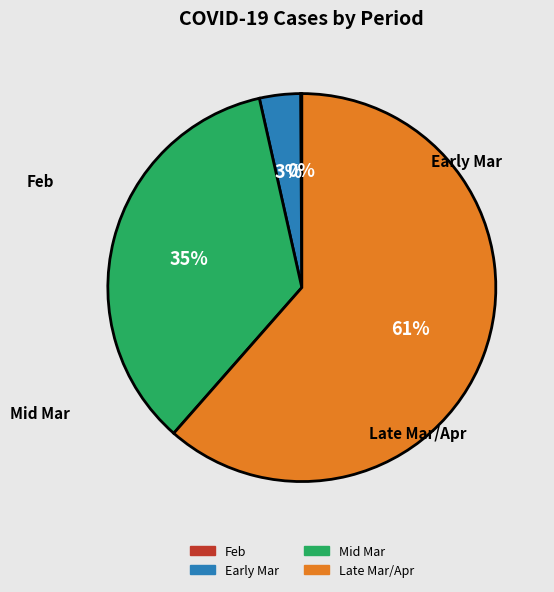

To the nearest percent, what is the average slice percentage?

25%